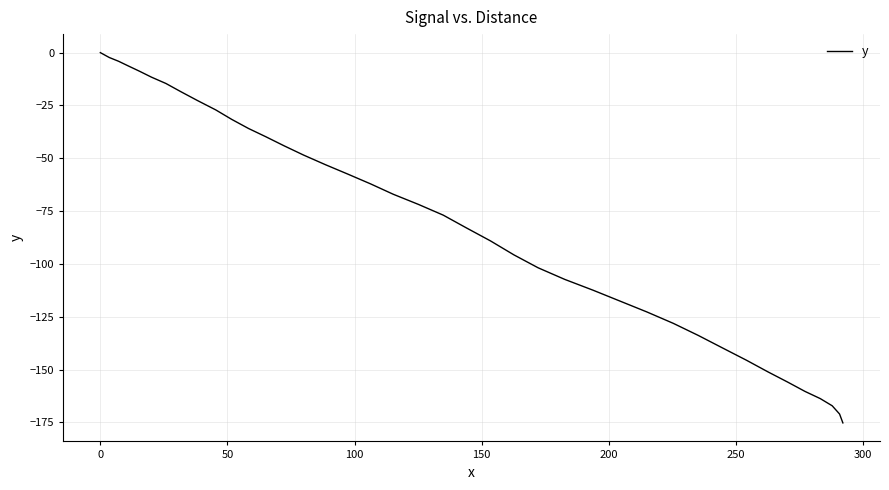

Does the chart display data point markers on the line(s)?

No